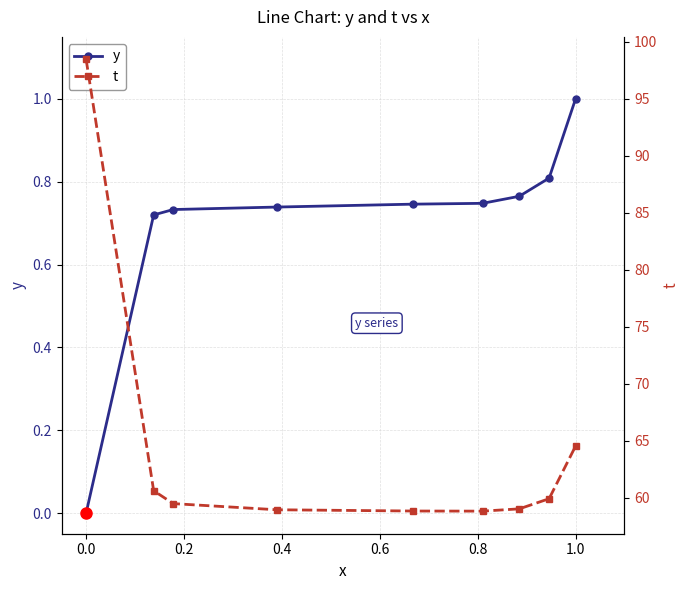

Is it true that y equals 0.7 at 0.0?

False